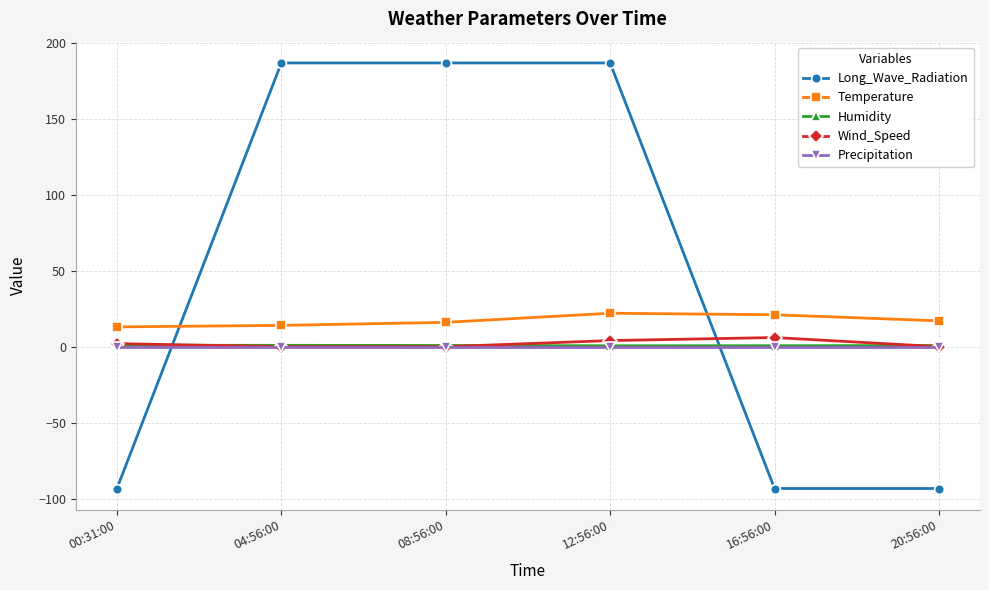

True or false: Precipitation has a value of 0.0 at 20:56:00.

True